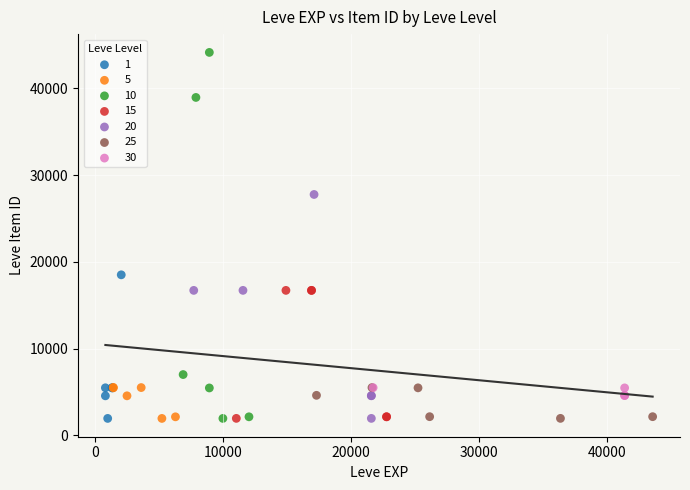

What are all the series names shown in the legend?

1, 5, 10, 15, 20, 25, 30